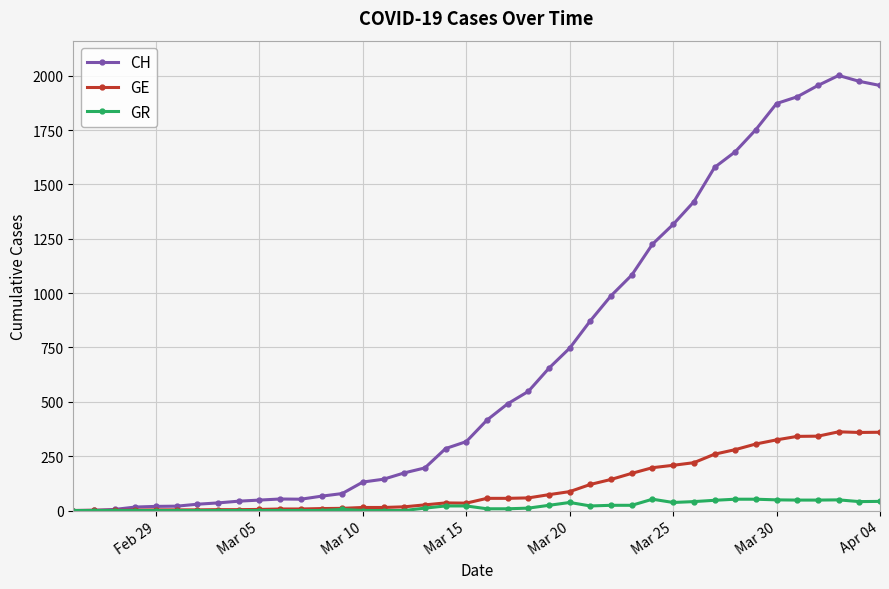

Rank the series by their maximum value, from highest to lowest.

CH, GE, GR